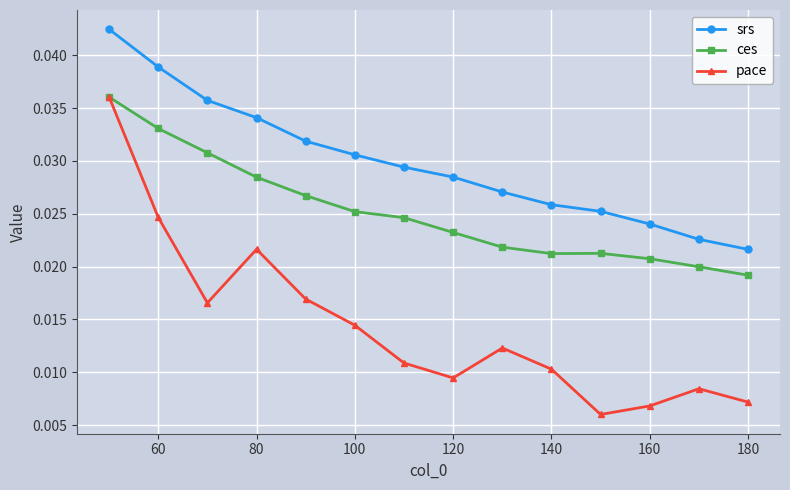

True or false: srs has more than 2 interior local peaks.

False